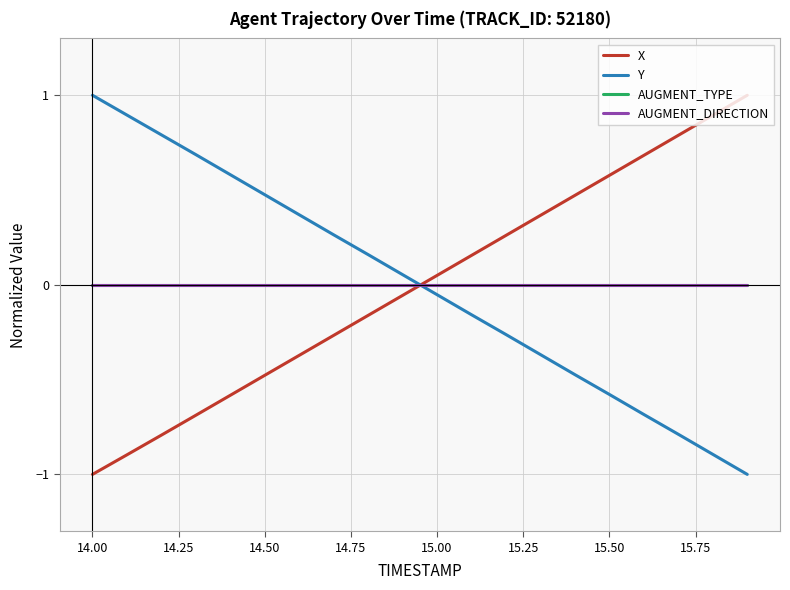

Does the chart display data point markers on the line(s)?

No